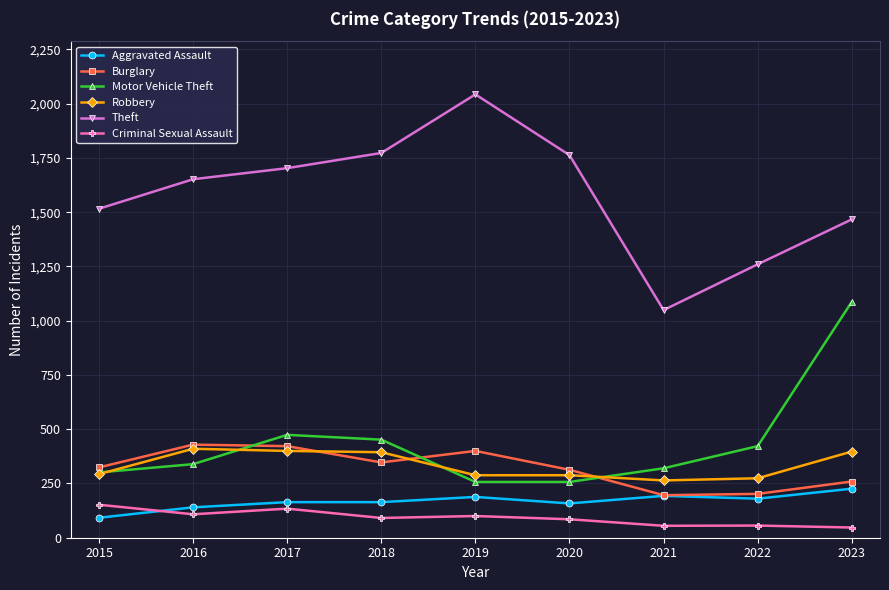

What is the smallest value displayed?

47